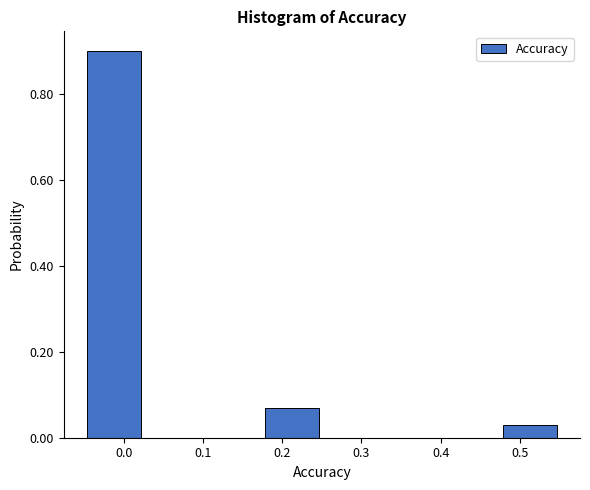

Reading left to right, transcribe this chart: for each bar, give the range it covers on the x-axis and its height. Neither the bar edges nor the heights are printed on the chart, so give them approximately, as read against the axes.

-0.050 to 0.025: 0.90
0.025 to 0.100: 0
0.100 to 0.175: 0
0.175 to 0.250: 0.06
0.250 to 0.325: 0
0.325 to 0.400: 0
0.400 to 0.475: 0
0.475 to 0.550: 0.02